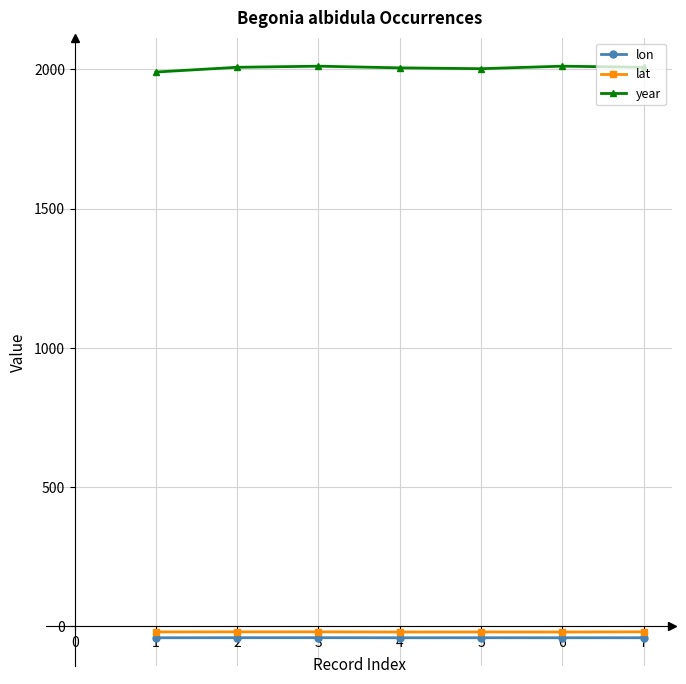

Does the chart display data point markers on the line(s)?

Yes